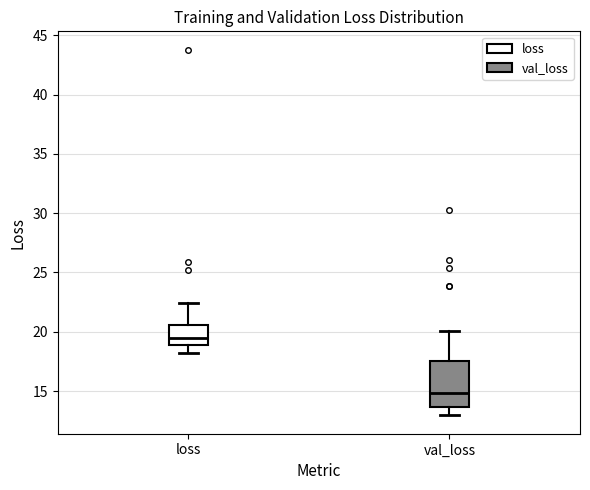

Reading left to right, transcribe this box plot: for each box, give where its median line is, the range the box spans, and where its two whiskers end, as read against the y-axis. The values are not printed on the chart, so give them approximately, as read against the axis.

loss: median 19.5, box 19.0 to 20.5, whiskers 18.0 to 22.5
val_loss: median 15.0, box 13.5 to 17.5, whiskers 13.0 to 20.0